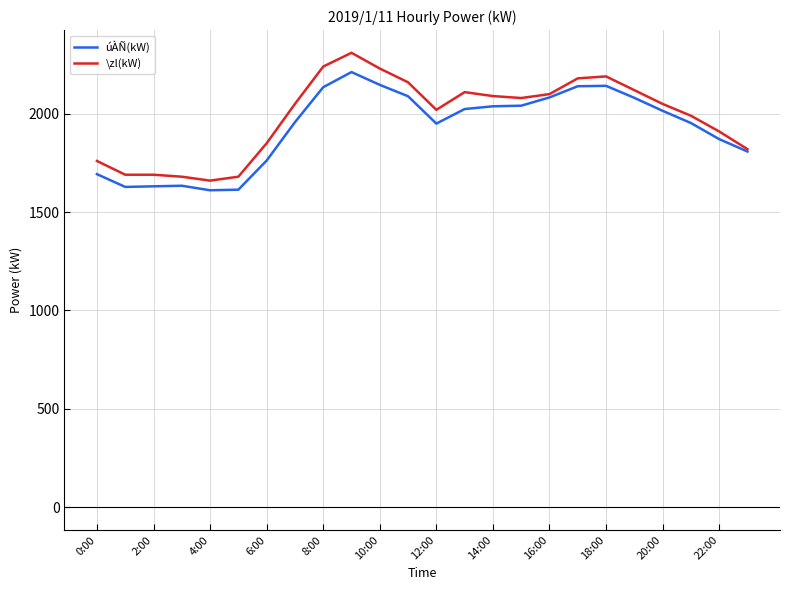

What is the greatest value displayed?

2310